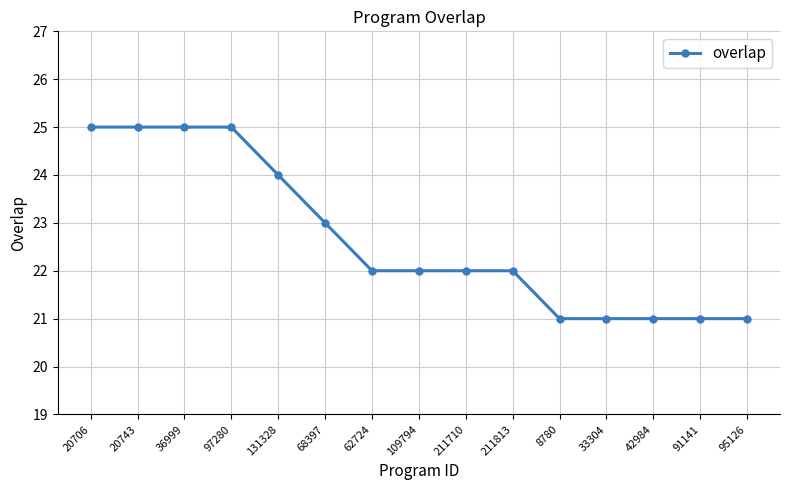

What is the maximum value shown in the chart?

25